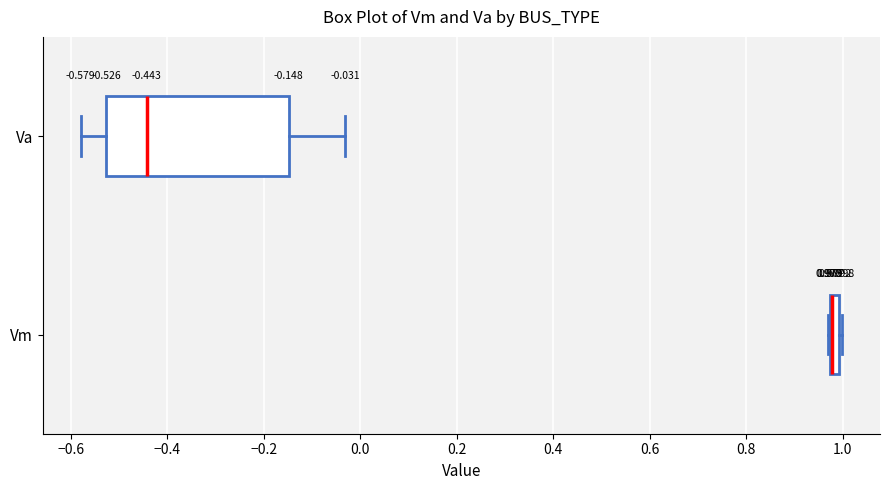

Comparing the boxes themselves (not the whiskers), which one is the widest?

Va